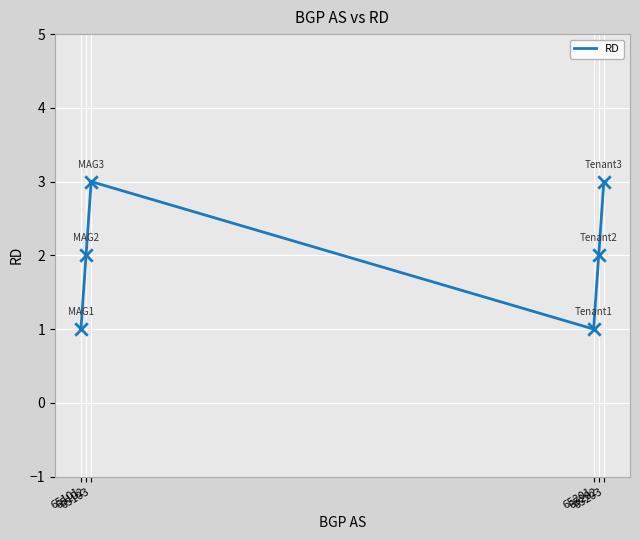

What is the ratio of the value at 65202 to the value at 65102?

1.0